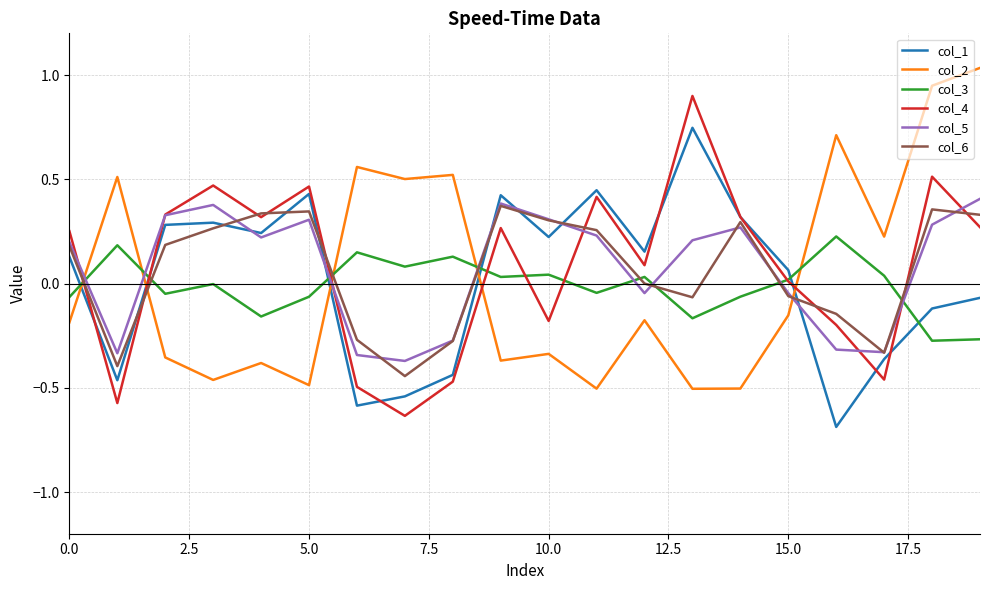

True or false: col_2 and col_1 cross at least once.

True